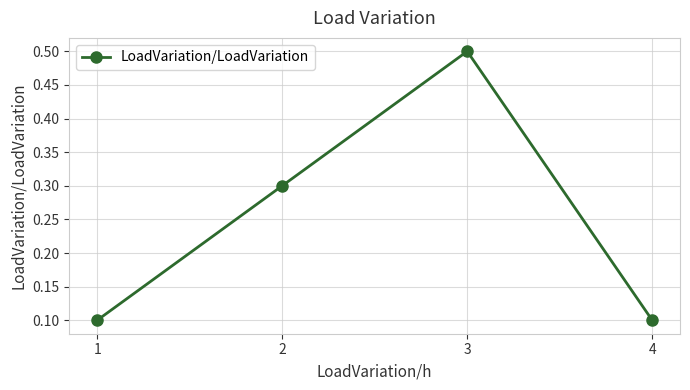

What is the value of the 3rd point from the left?

0.5